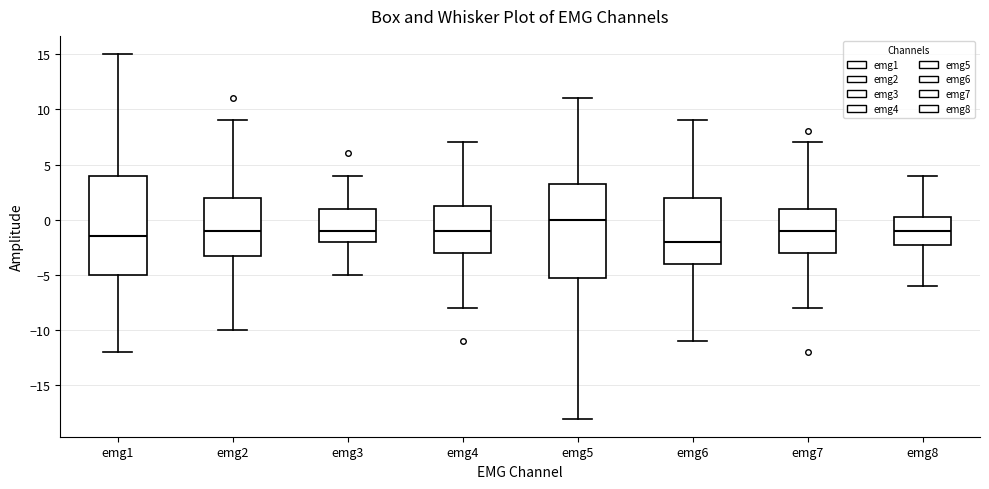

Comparing the boxes themselves (not the whiskers), which one is the tallest?

emg1